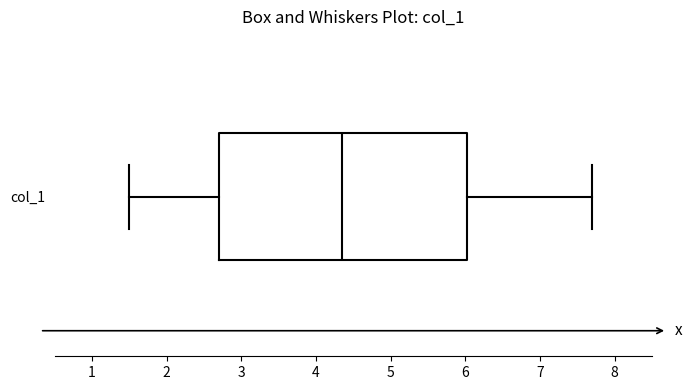

Read this box plot against the x-axis: the position of the median line, the range covered by the box, and the ends of both whiskers. The values are not printed on the chart, so give them approximately, as read against the axis.

median 4.3, box 2.7 to 6.0, whiskers 1.5 to 7.7